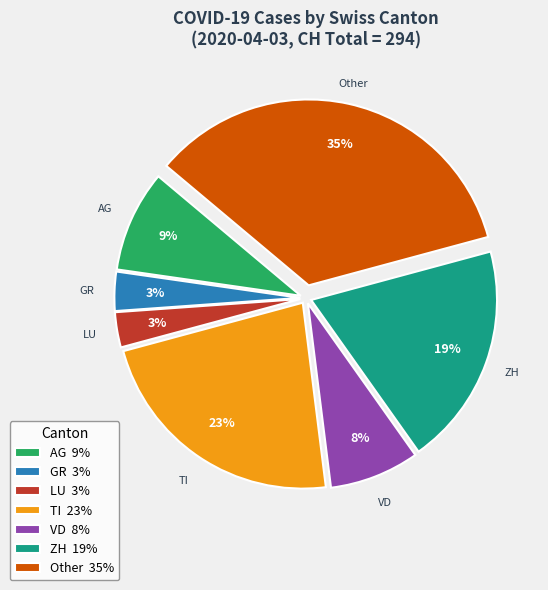

To the nearest percent, what is the difference between the ZH 19% and GR 3% slice percentages?

16%